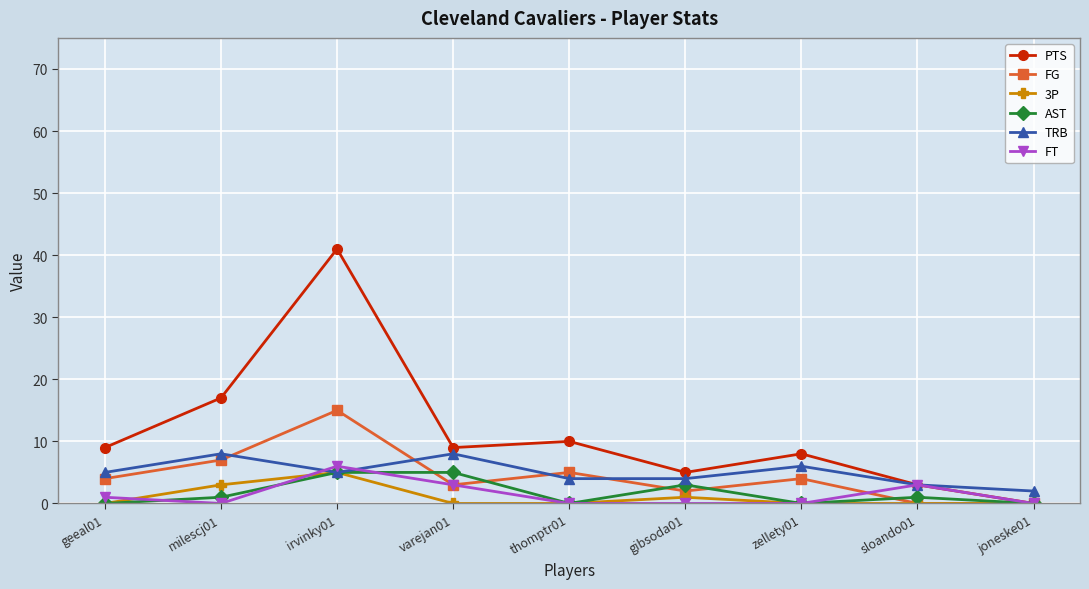

What is the greatest value displayed?

41